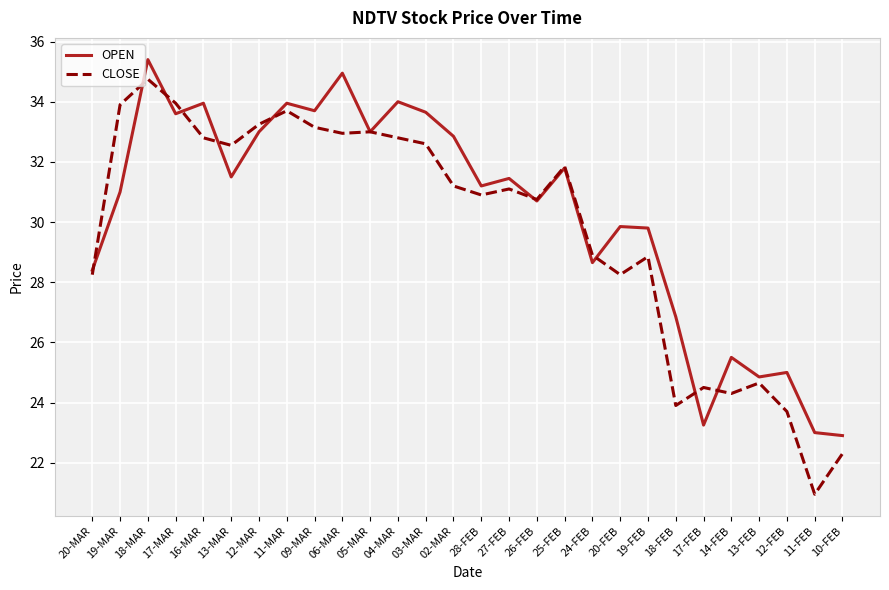

Which category has the lowest value in the CLOSE series?

11-FEB